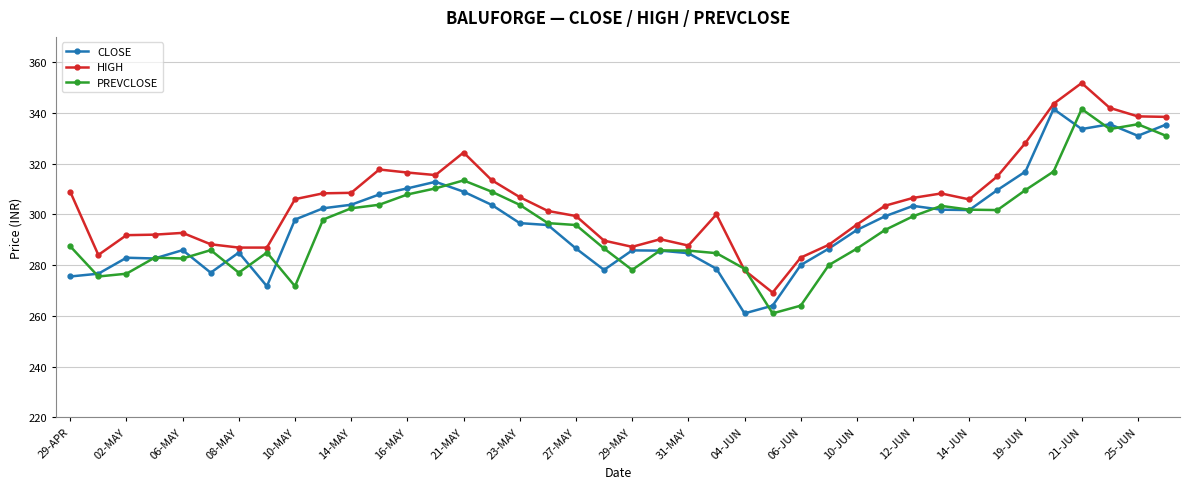

Which series has the largest total across all categories?

HIGH